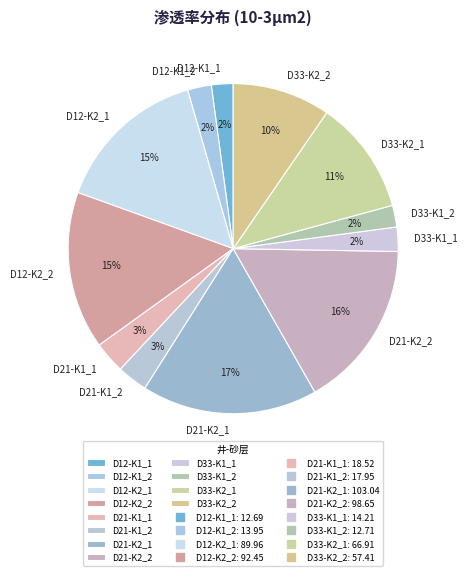

To the nearest percent, what is the average slice percentage?

8%